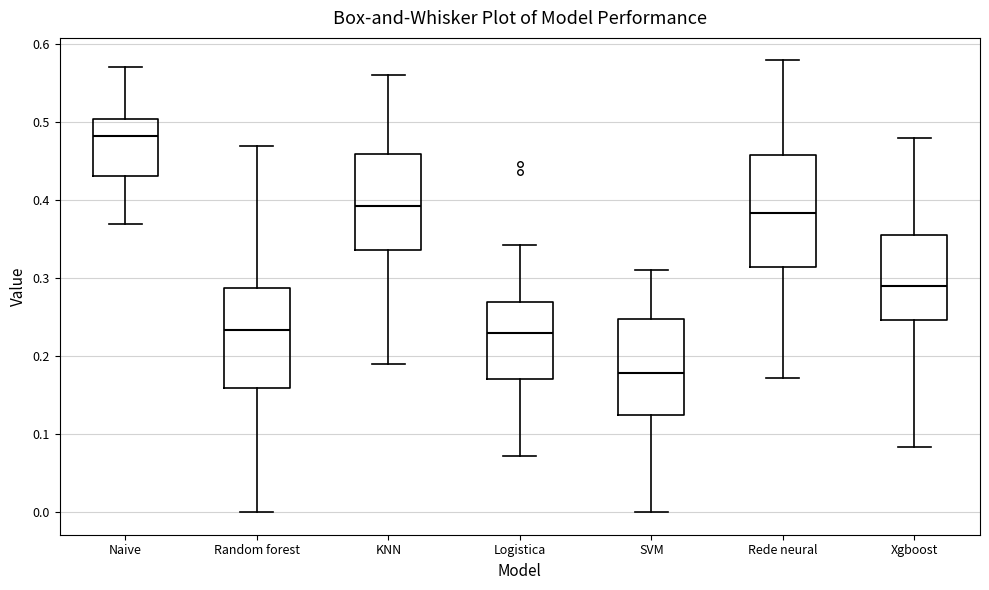

Reading left to right, read every box against the y-axis: the position of its median line, the range the box covers, and the ends of its whiskers. The values are not printed on the chart, so give them approximately, as read against the axis.

Naive: median 0.48, box 0.43 to 0.50, whiskers 0.37 to 0.57
Random forest: median 0.23, box 0.16 to 0.29, whiskers 0.00 to 0.47
KNN: median 0.39, box 0.34 to 0.46, whiskers 0.19 to 0.56
Logistica: median 0.23, box 0.17 to 0.27, whiskers 0.07 to 0.34
SVM: median 0.18, box 0.13 to 0.25, whiskers 0.00 to 0.31
Rede neural: median 0.38, box 0.31 to 0.46, whiskers 0.17 to 0.58
Xgboost: median 0.29, box 0.25 to 0.36, whiskers 0.08 to 0.48